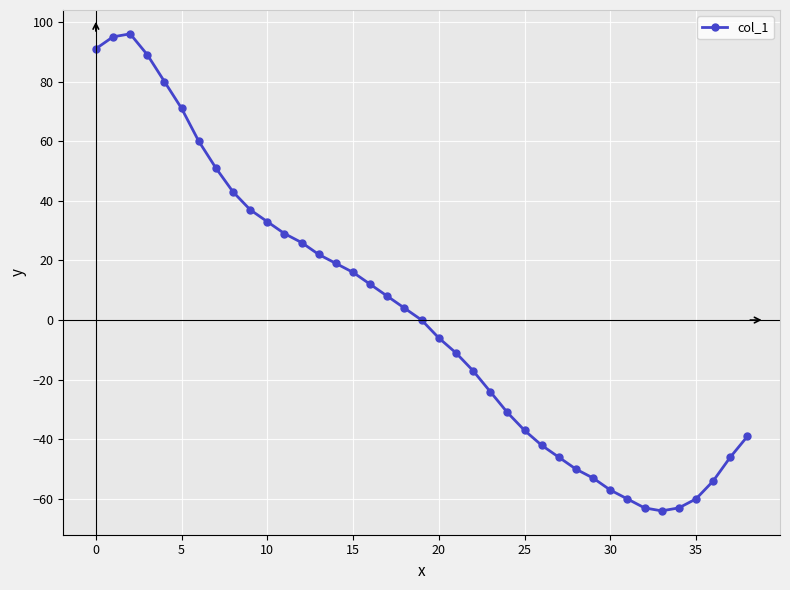

What is the minimum value shown in the chart?

-64